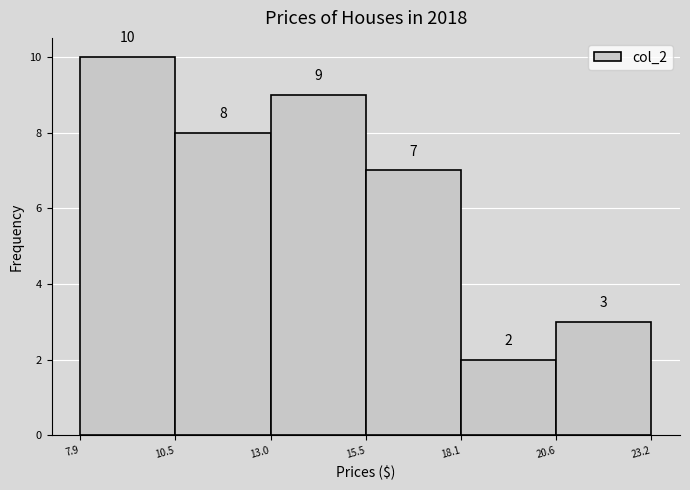

Reading left to right, transcribe this chart: for each bar, give the range it covers on the x-axis and its height.

7.9 to 10.5: 10
10.5 to 13.0: 8
13.0 to 15.5: 9
15.5 to 18.1: 7
18.1 to 20.6: 2
20.6 to 23.2: 3